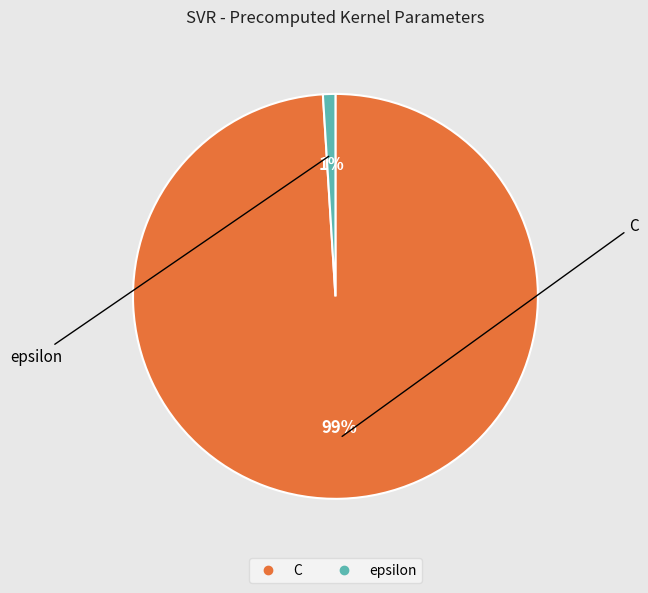

Between epsilon and C, which is larger?

C